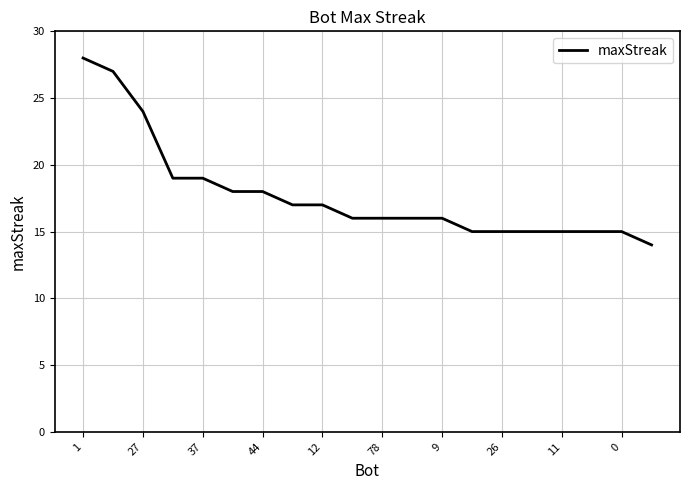

What is the smallest value displayed?

14